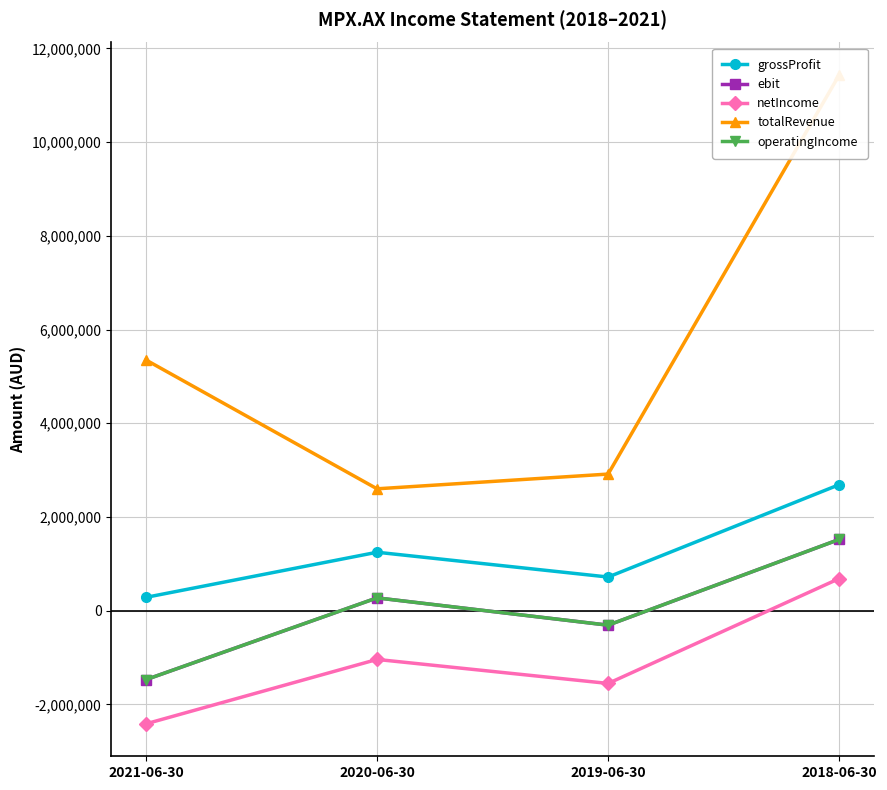

Which series has the largest total across all categories?

totalRevenue